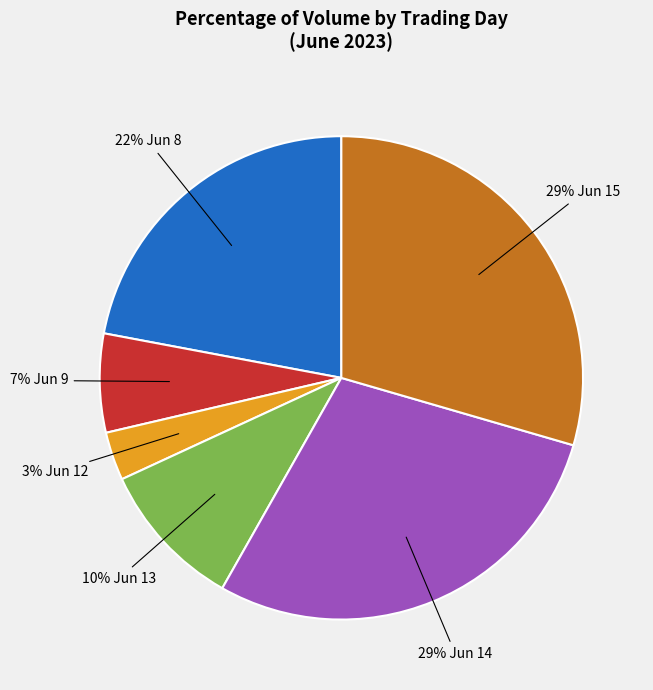

Is there any slice that represents more than half of the pie?

No